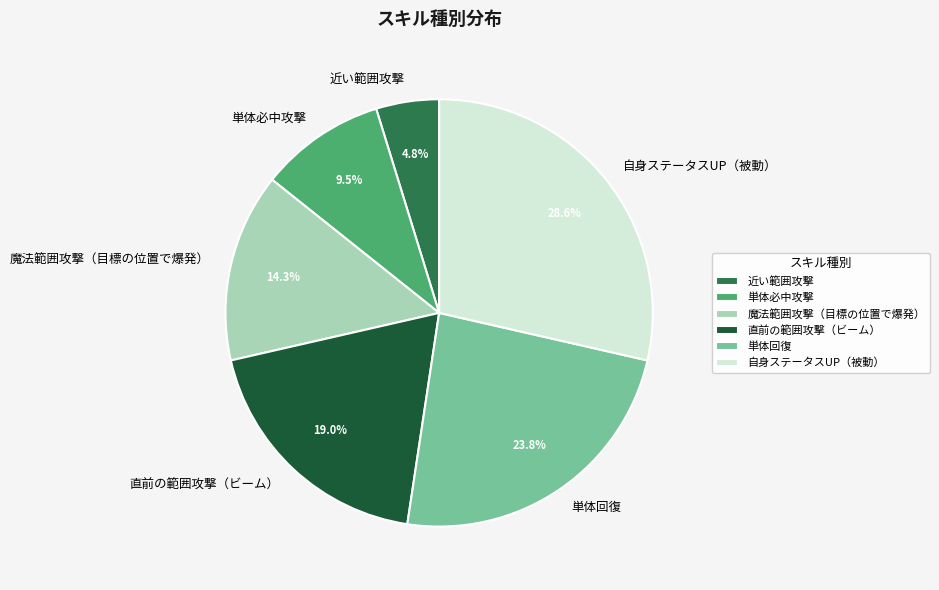

Rank the categories by value from highest to lowest.

自身ステータスUP（被動）, 単体回復, 直前の範囲攻撃（ビーム）, 魔法範囲攻撃（目標の位置で爆発）, 単体必中攻撃, 近い範囲攻撃